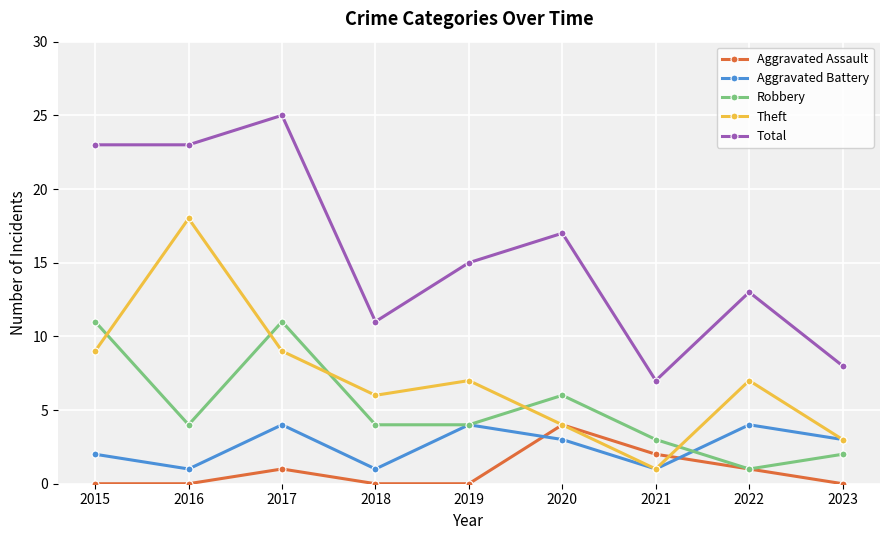

How many data points does each series have?

9